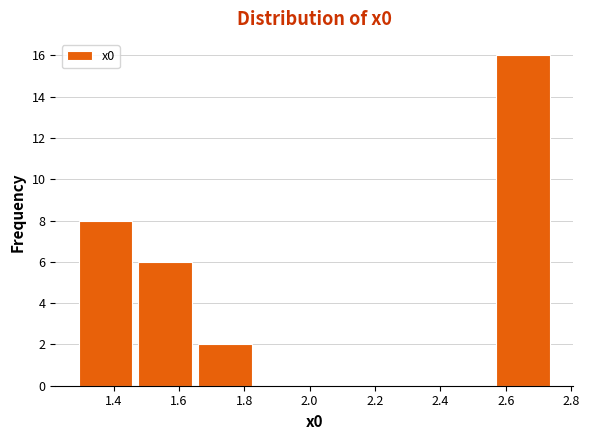

Which range on the x-axis has the tallest bar?

2.56 to 2.74